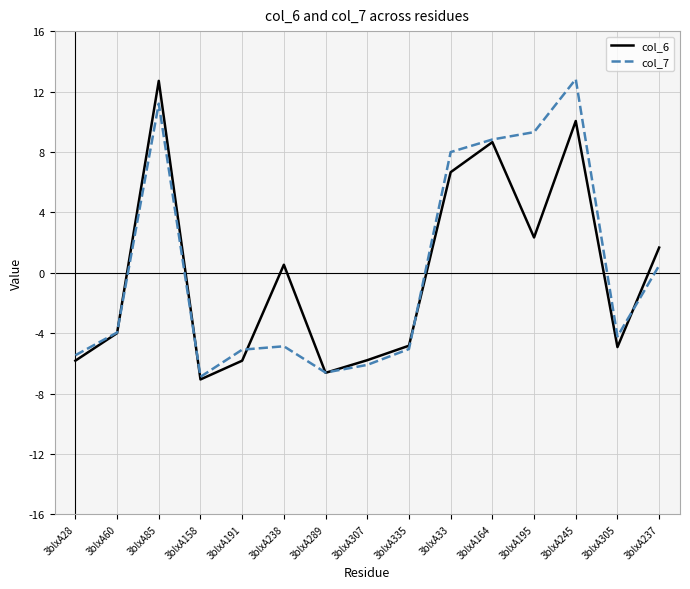

In col_7, how many points are higher than both neighbors (excluding endpoints)?

3